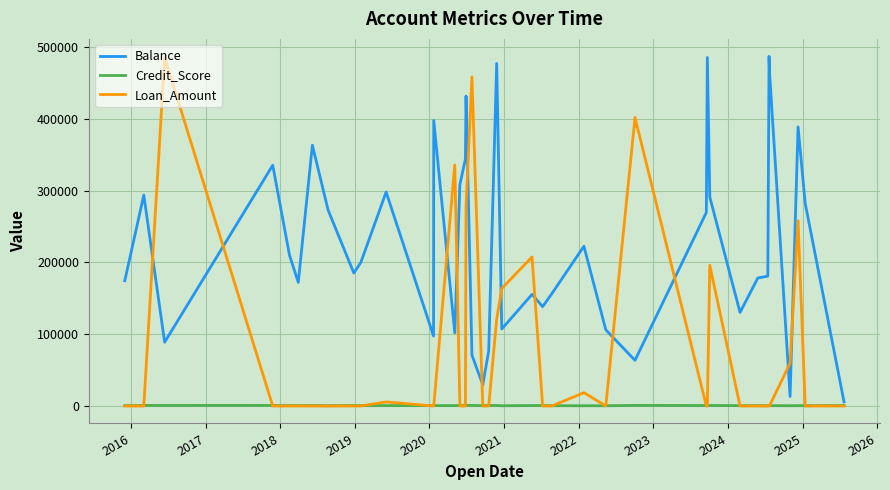

What is the difference between the second highest and minimum values in the Balance series?

479795